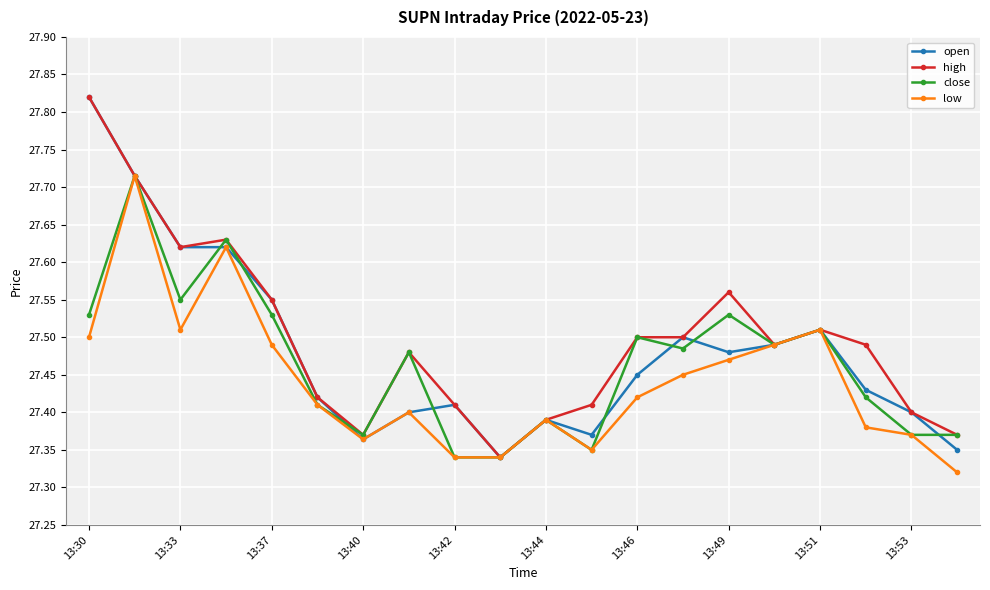

True or false: close has more than 1 interior local peaks.

True